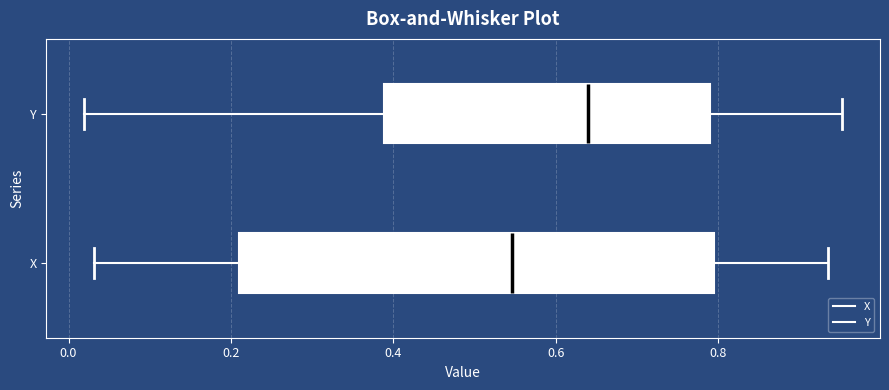

Which box is the widest, from its left edge to its right edge?

X